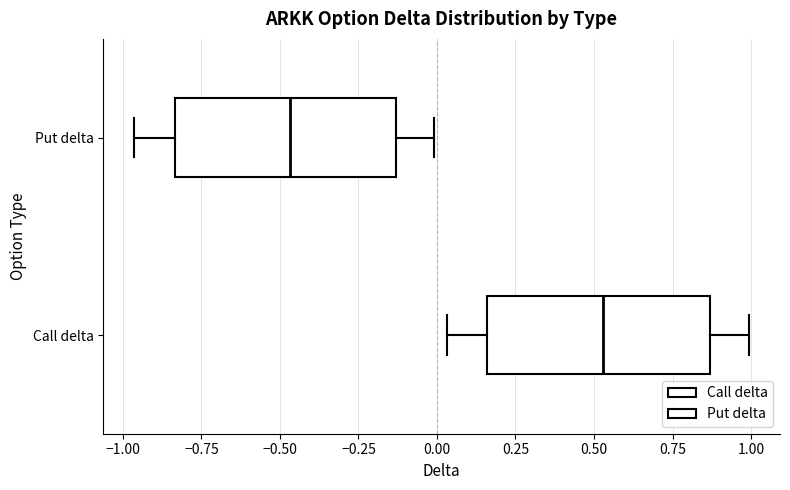

Reading bottom to top, transcribe this box plot: for each box, give where its median line is, the range the box spans, and where its two whiskers end, as read against the x-axis. The values are not printed on the chart, so give them approximately, as read against the axis.

Call delta: median 0.55, box 0.15 to 0.85, whiskers 0.05 to 1.00
Put delta: median -0.45, box -0.85 to -0.15, whiskers -0.95 to 0.00